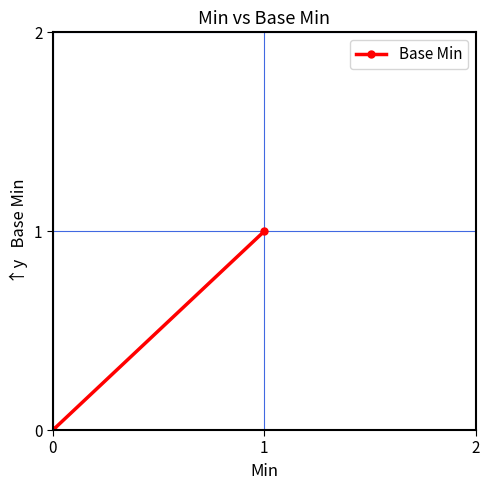

Which category has the highest value across all series?

1